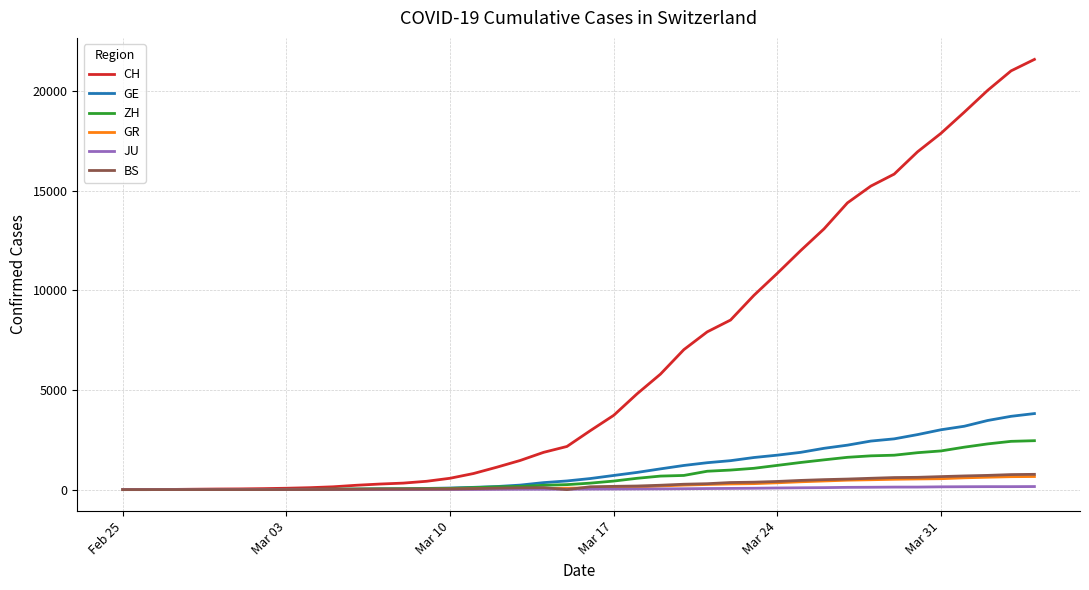

What is the maximum value shown in the chart?

21587